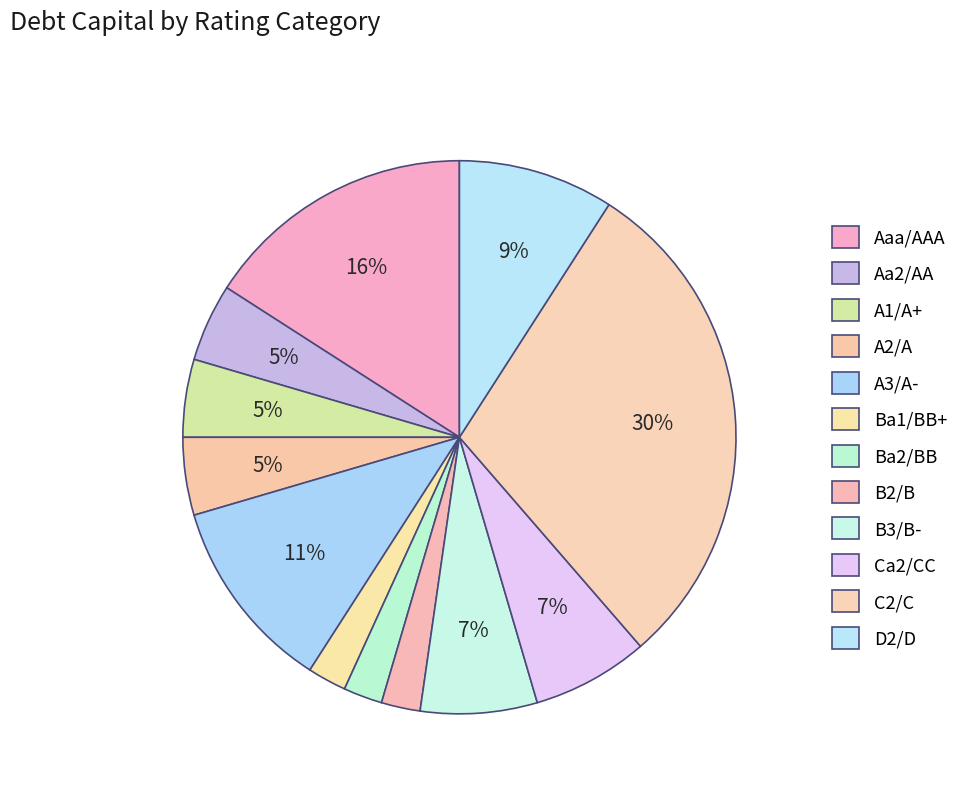

Rank the categories by value from lowest to highest.

Ba1/BB+, Ba2/BB, B2/B, Aa2/AA, A1/A+, A2/A, B3/B-, Ca2/CC, D2/D, A3/A-, Aaa/AAA, C2/C